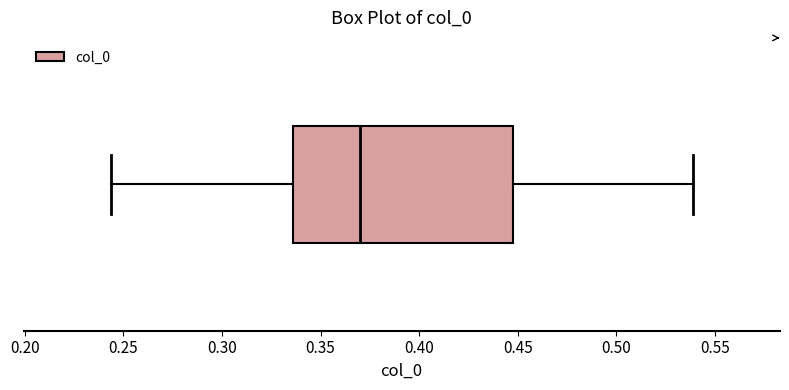

Transcribe this box plot: give where the median line is, the range the box spans, and where the two whiskers end, as read against the x-axis. The values are not printed on the chart, so give them approximately, as read against the axis.

median 0.370, box 0.335 to 0.445, whiskers 0.245 to 0.540